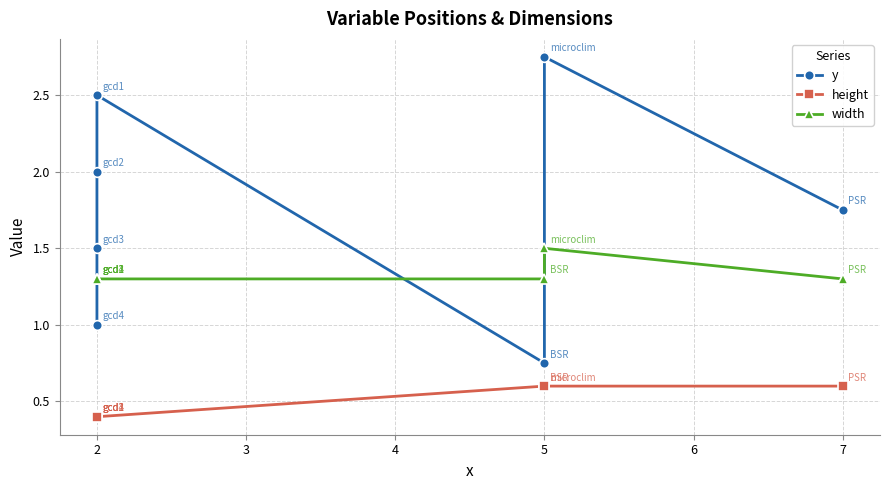

What is the value of the height point at the 6th from the left?

0.6